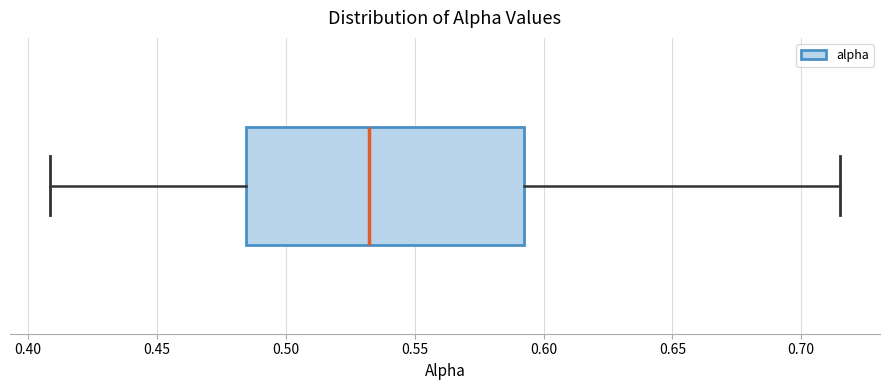

Transcribe this box plot: give where the median line is, the range the box spans, and where the two whiskers end, as read against the x-axis. The values are not printed on the chart, so give them approximately, as read against the axis.

median 0.530, box 0.485 to 0.590, whiskers 0.410 to 0.715